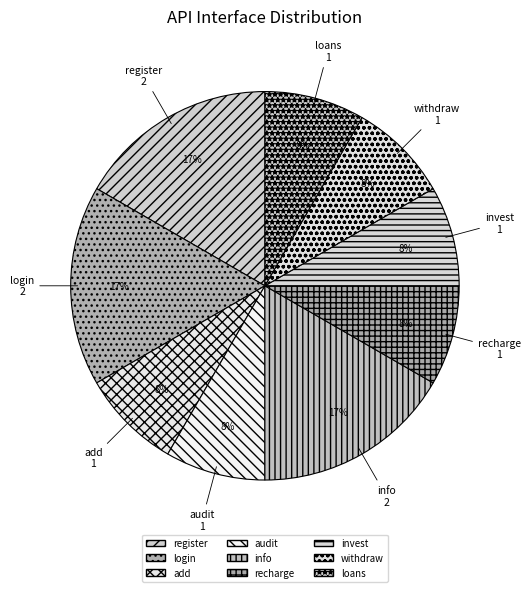

Is it true that loans is 3% of the pie?

False